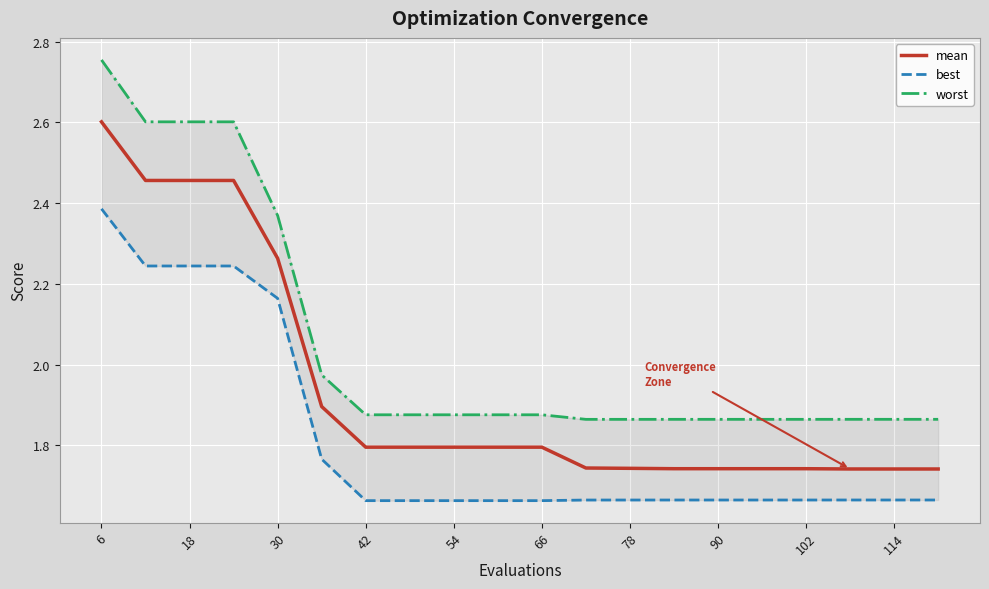

Does the chart display data point markers on the line(s)?

No